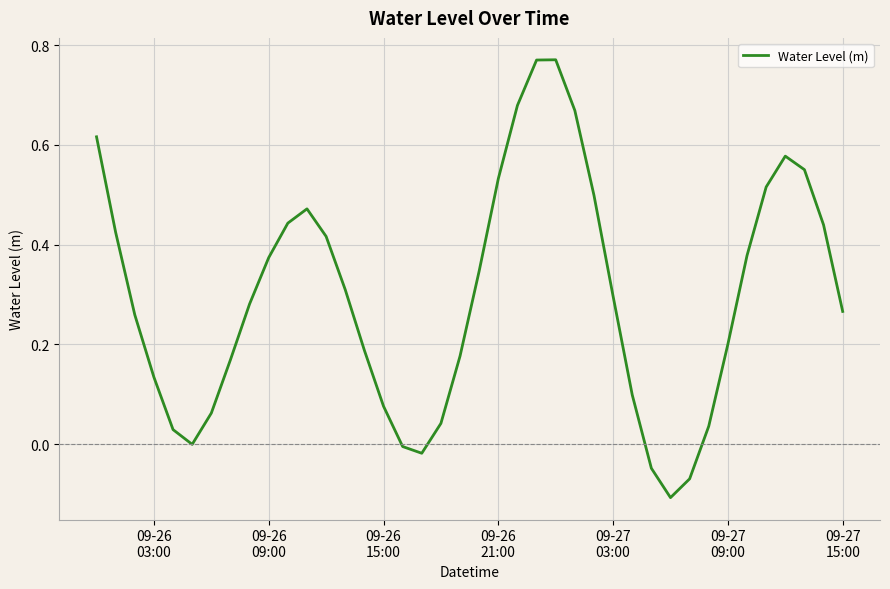

What is the difference between the maximum and minimum values?

0.9